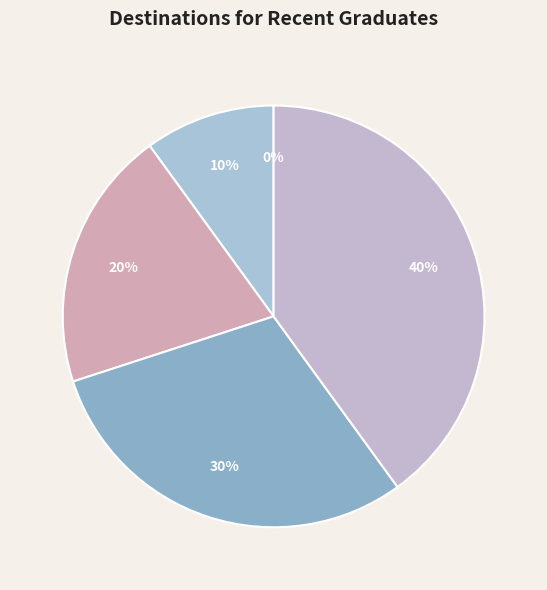

Rank the categories by value from lowest to highest.

0, 1, 2, 3, 4